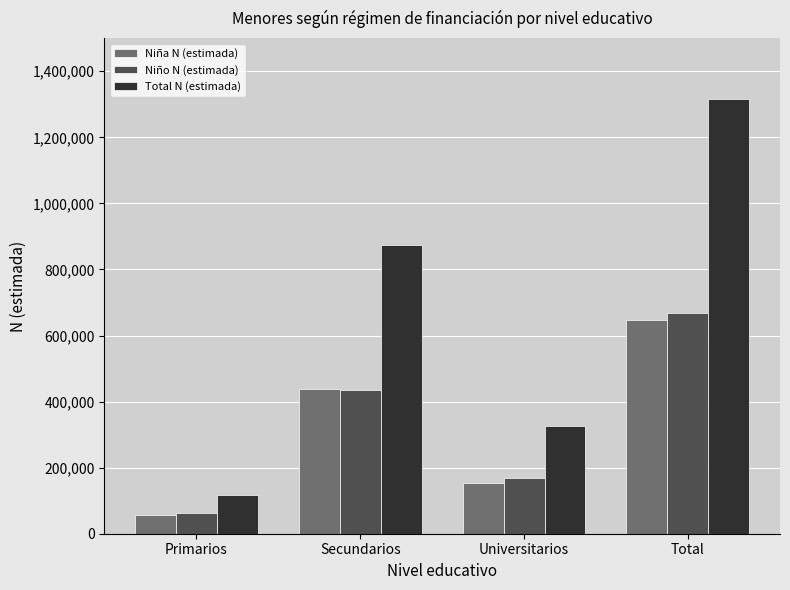

How many Niño N (estimada) values are between 170152 and 669060?

3